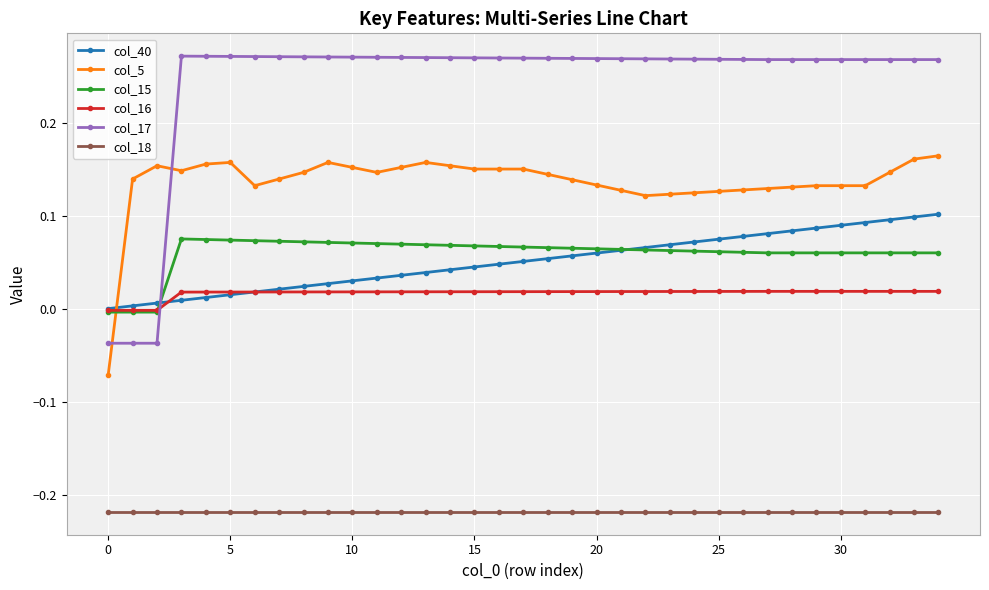

Which series has the widest spread of values?

col_17